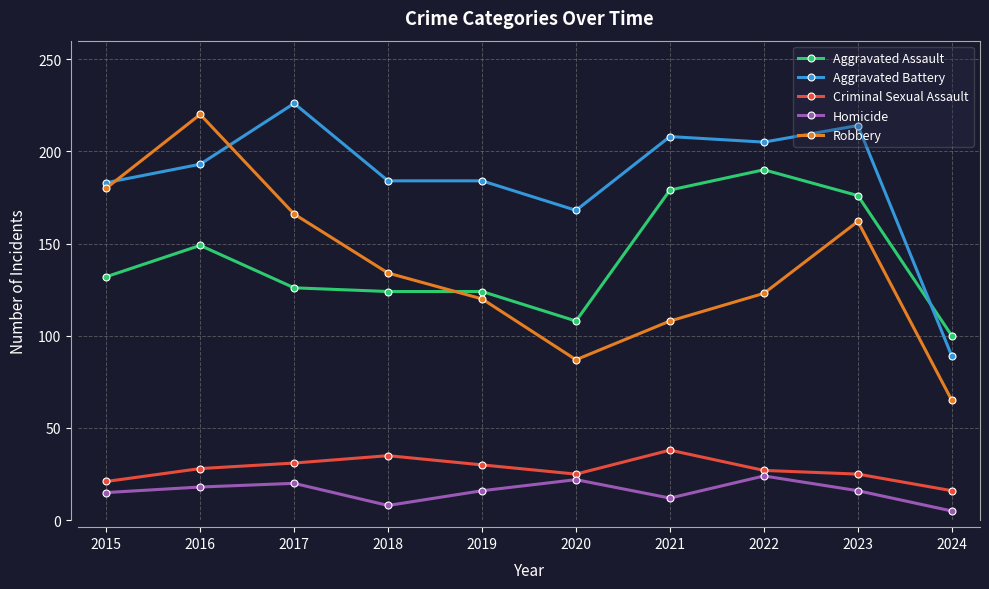

At which label does Aggravated Battery reach its peak?

2017